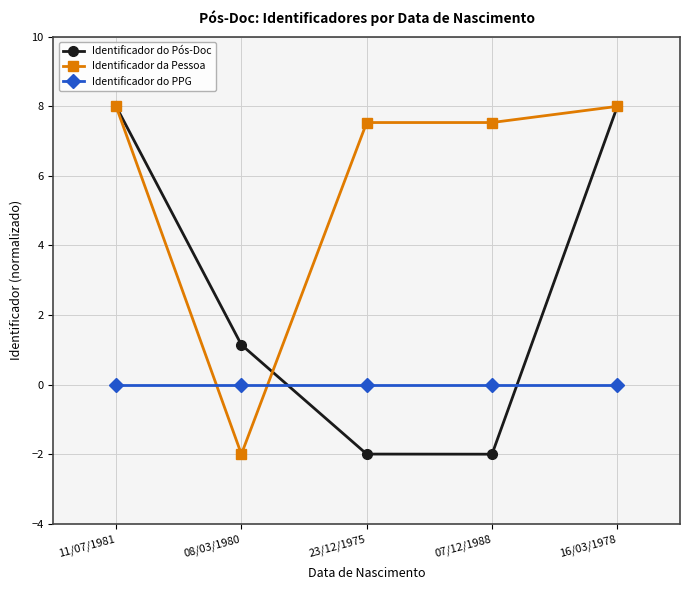

What is the label of the 1st point from the right?

16/03/1978